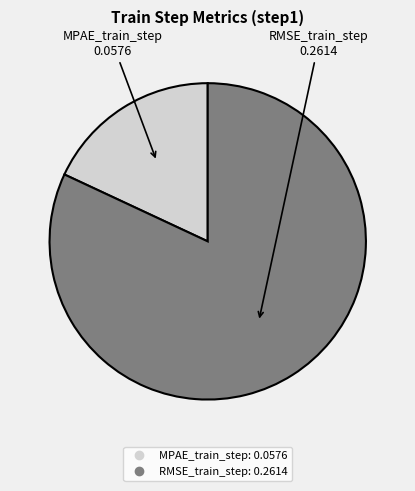

Count the number of slices in the pie.

2